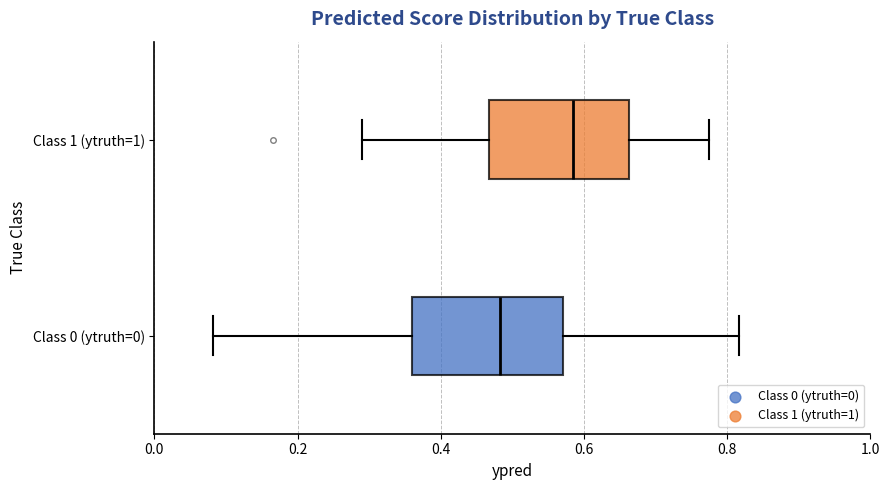

Which box's median line is the furthest to the right?

Class 1 (ytruth=1)